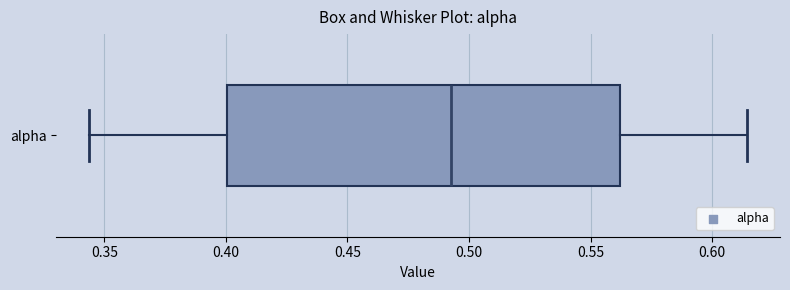

Read this box plot against the x-axis: the position of the median line, the range covered by the box, and the ends of both whiskers. The values are not printed on the chart, so give them approximately, as read against the axis.

median 0.495, box 0.400 to 0.560, whiskers 0.345 to 0.615